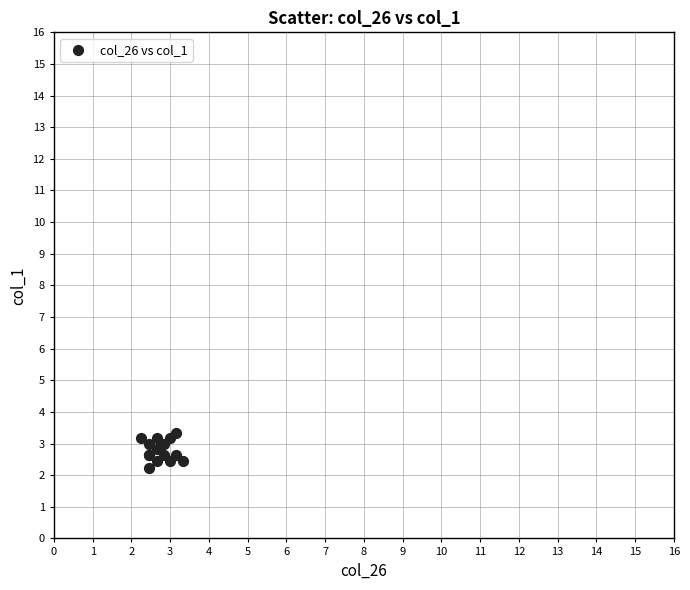

What Y value in the scatter plot is closest to 2?

2.2